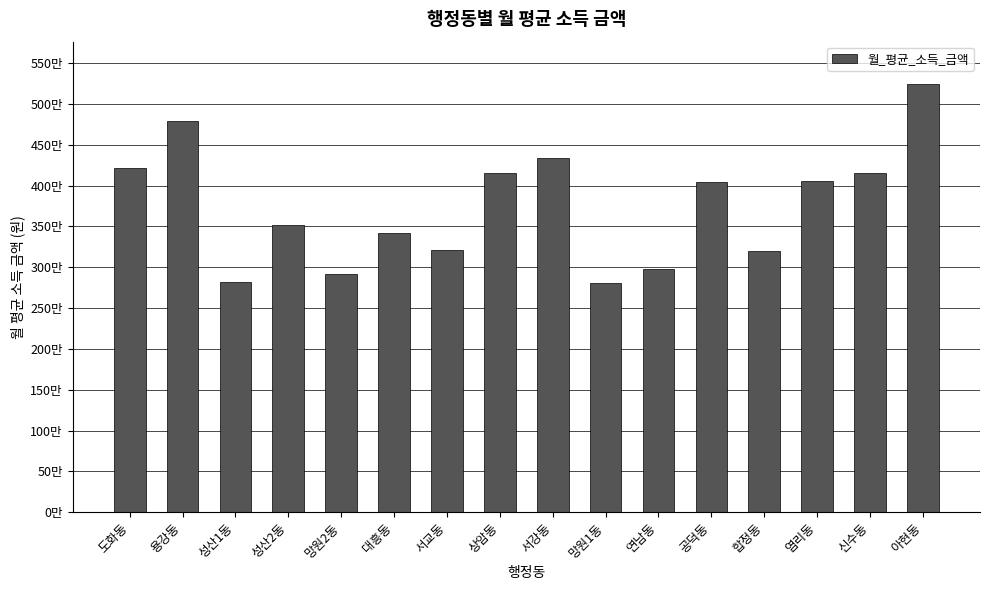

Approximately how many times larger is the value at 망원1동 compared to 성산2동?

0.8